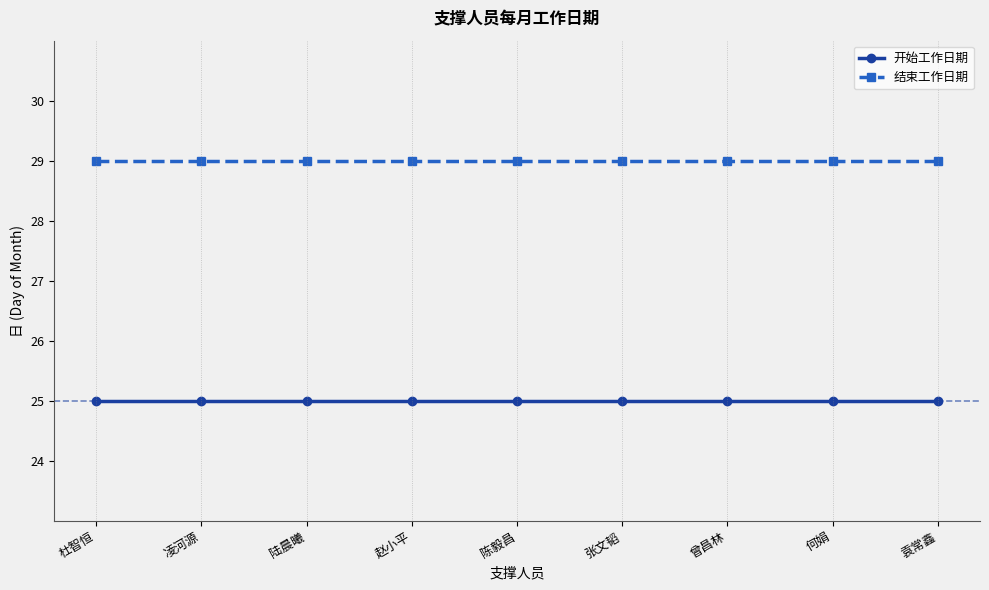

True or false: 结束工作日期 and 开始工作日期 intersect in this chart.

False